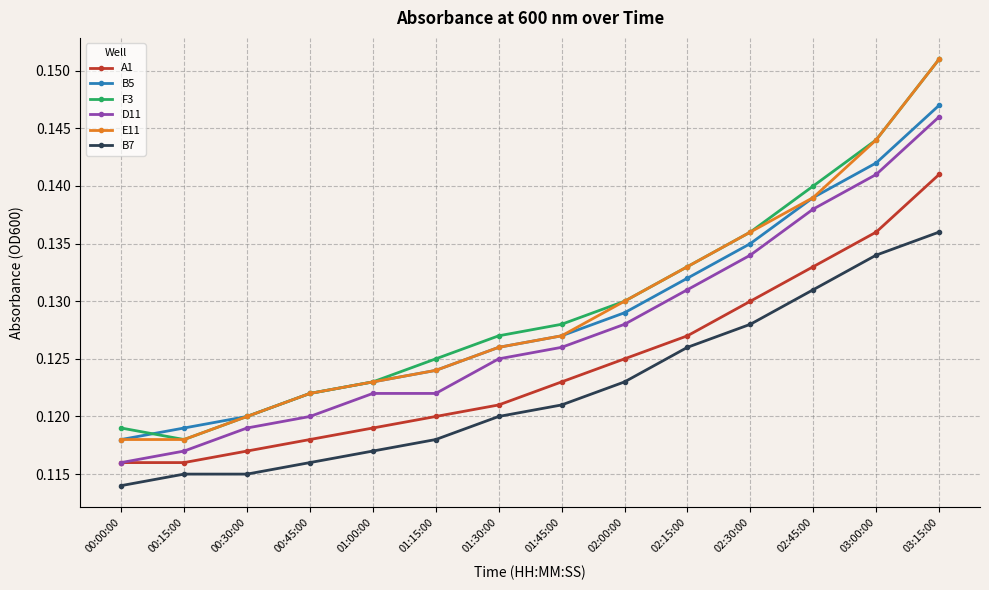

True or false: A1 and F3 cross at least once.

False